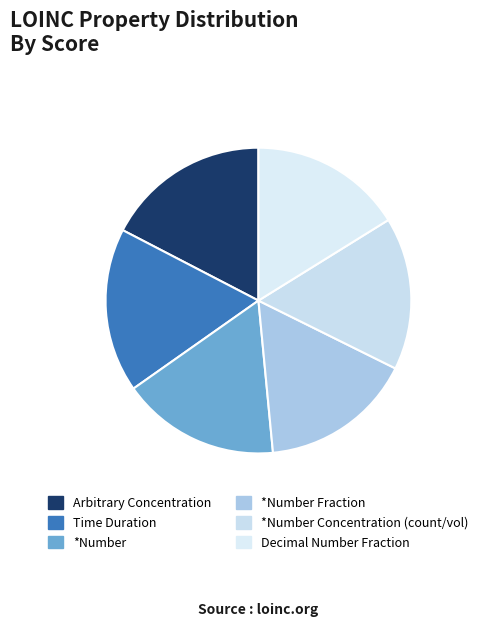

Is there any slice that represents more than half of the pie?

No